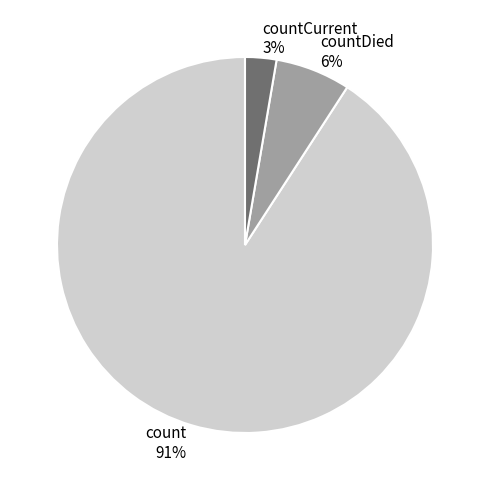

To the nearest percent, what is the combined percentage of count 91% and countCurrent 3%?

94%